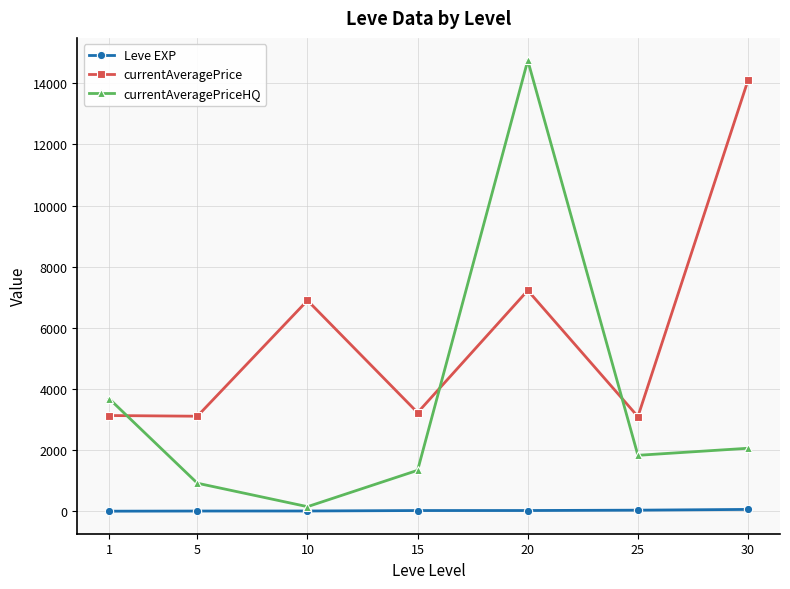

How many series are shown in this chart?

3